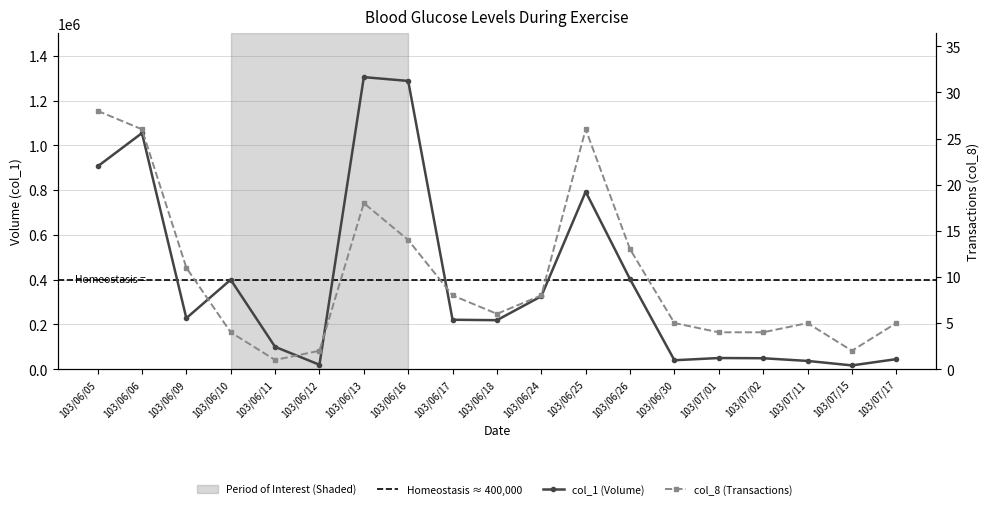

What is the label of the 6th point from the right?

103/06/30